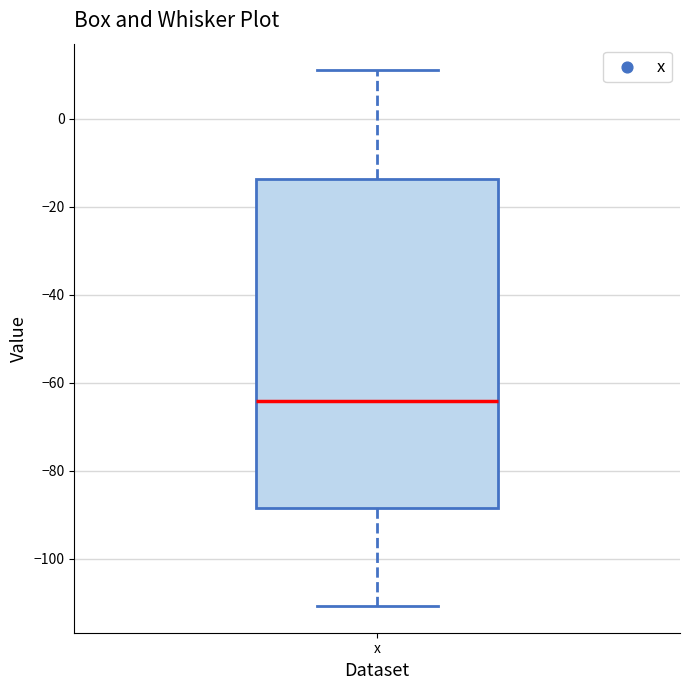

Transcribe this box plot: give where the median line is, the range the box spans, and where the two whiskers end, as read against the y-axis. The values are not printed on the chart, so give them approximately, as read against the axis.

median -64, box -88 to -14, whiskers -110 to 12